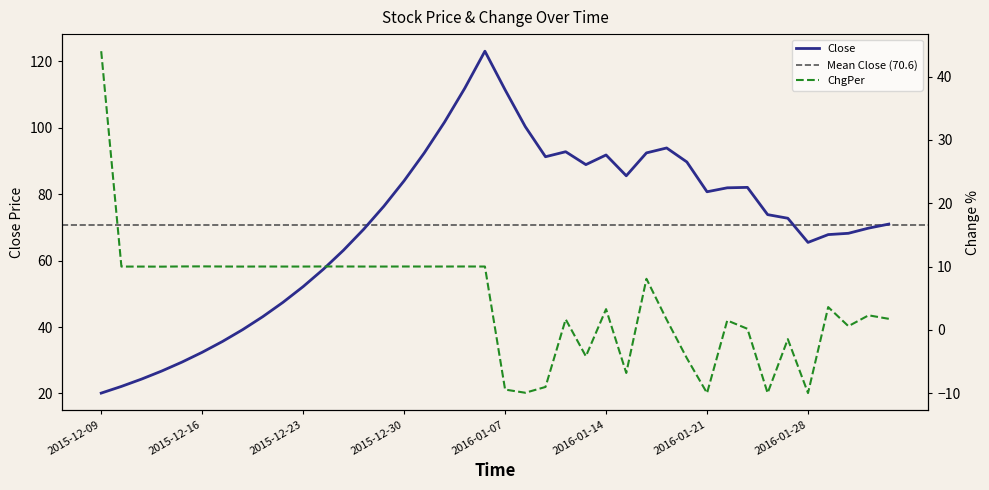

What value does the Close series have at 2015-12-30?

84.0